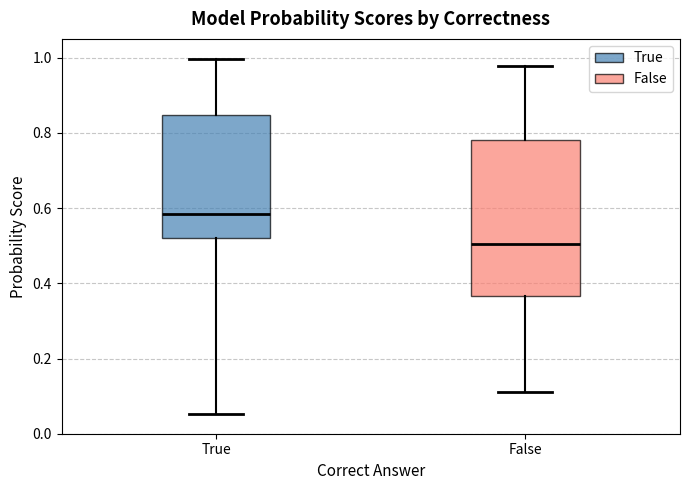

Comparing the boxes themselves (not the whiskers), which one is the tallest?

False